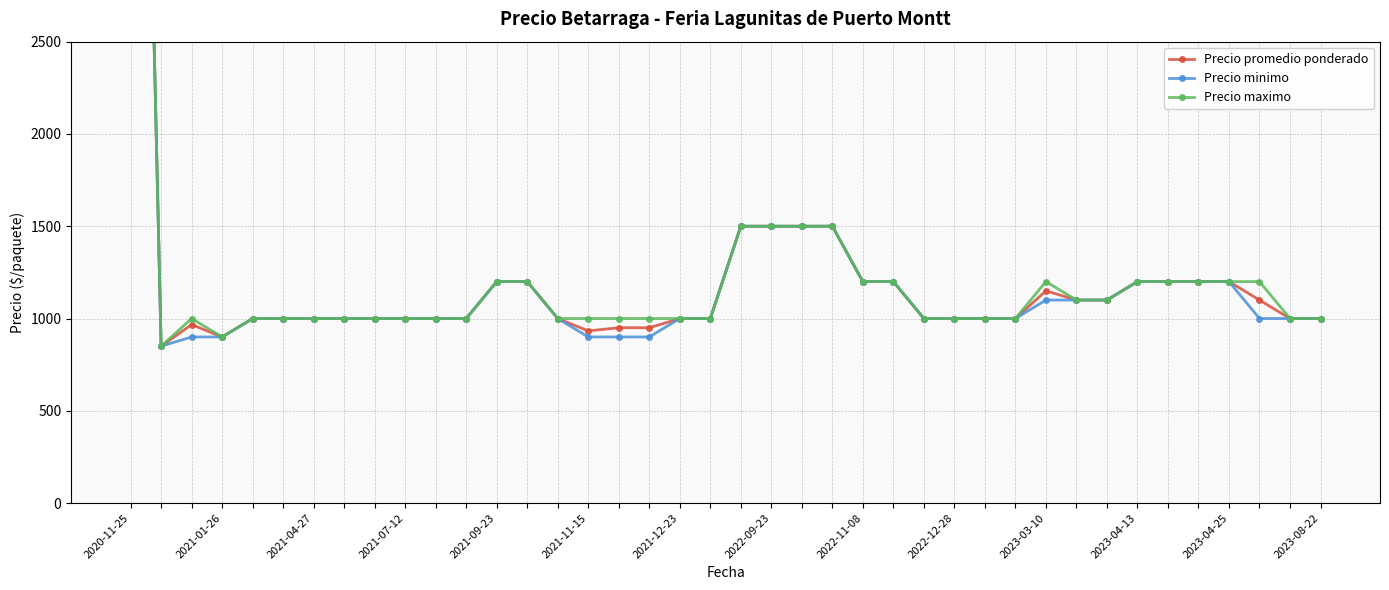

What is the difference between the maximum and minimum values in the Precio maximo series?

7150